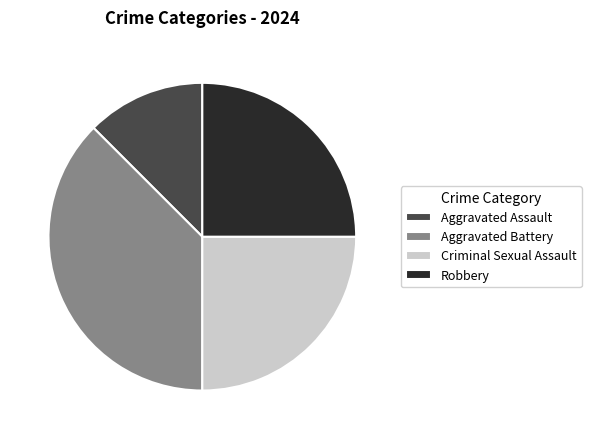

Does any single category account for the majority?

No